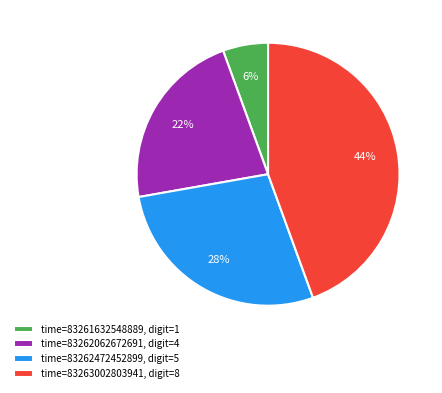

Is it true that time=83262472452899, digit=5 is 34% of the pie?

False